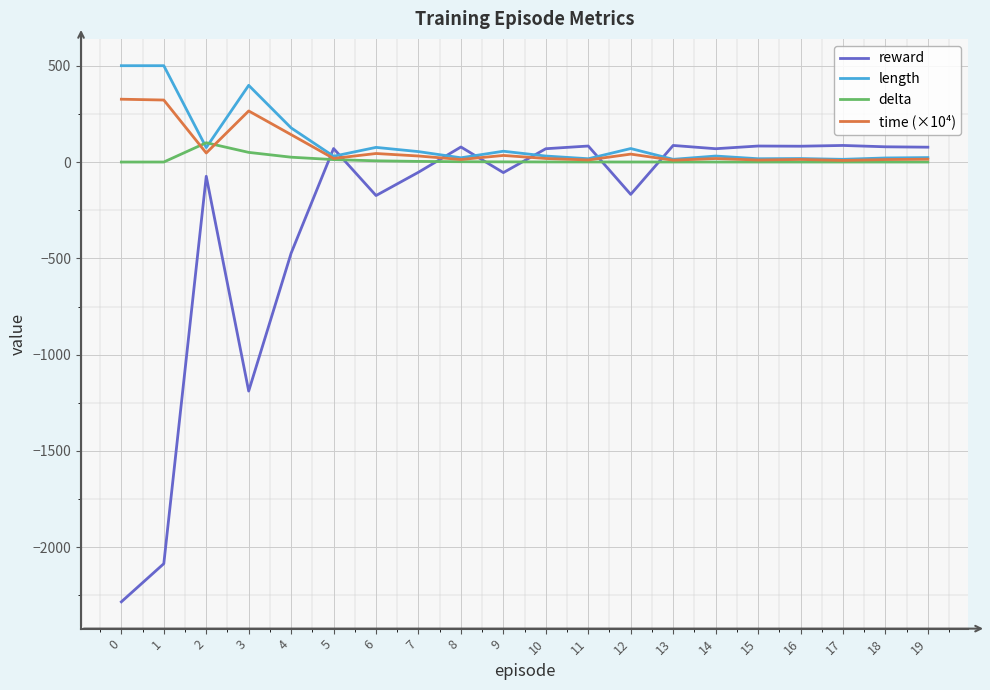

Which series changed the most between 1 and 5?

reward